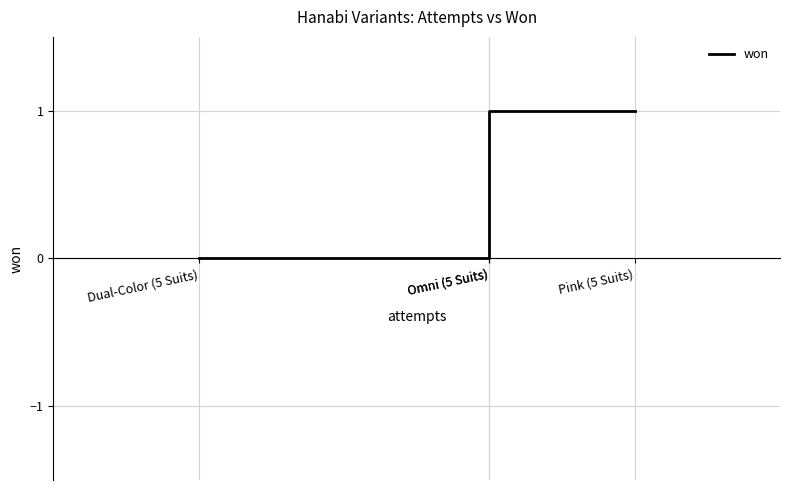

Rank the categories by value from highest to lowest.

Pink (5 Suits), Omni (5 Suits), Omni (5 Suits), Dual-Color (5 Suits)